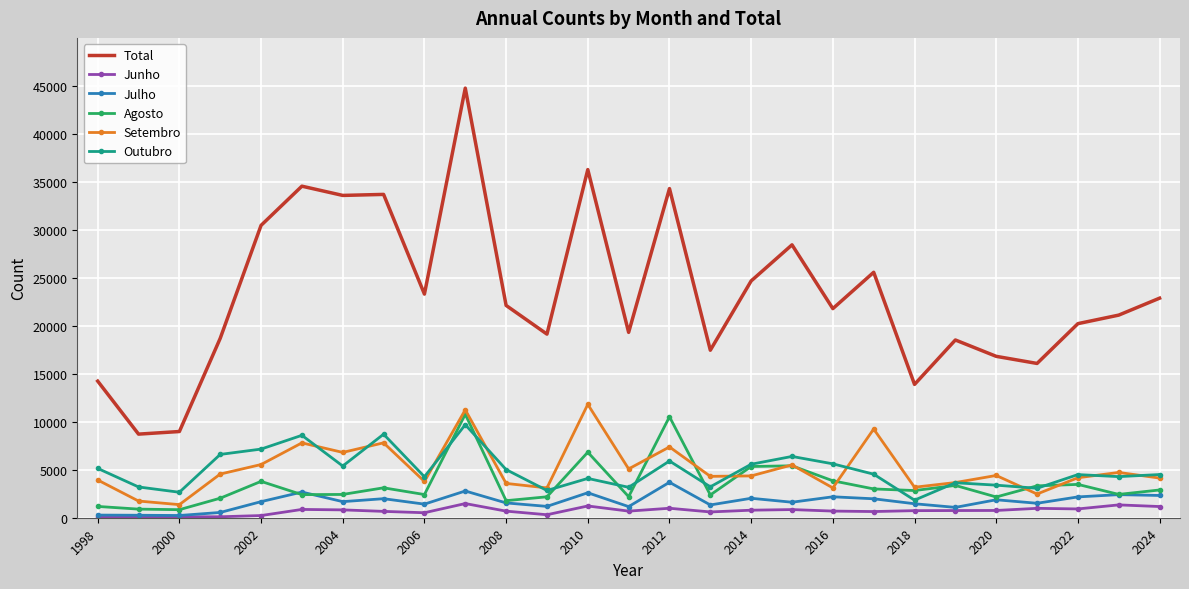

Which series has the largest total across all categories?

Total